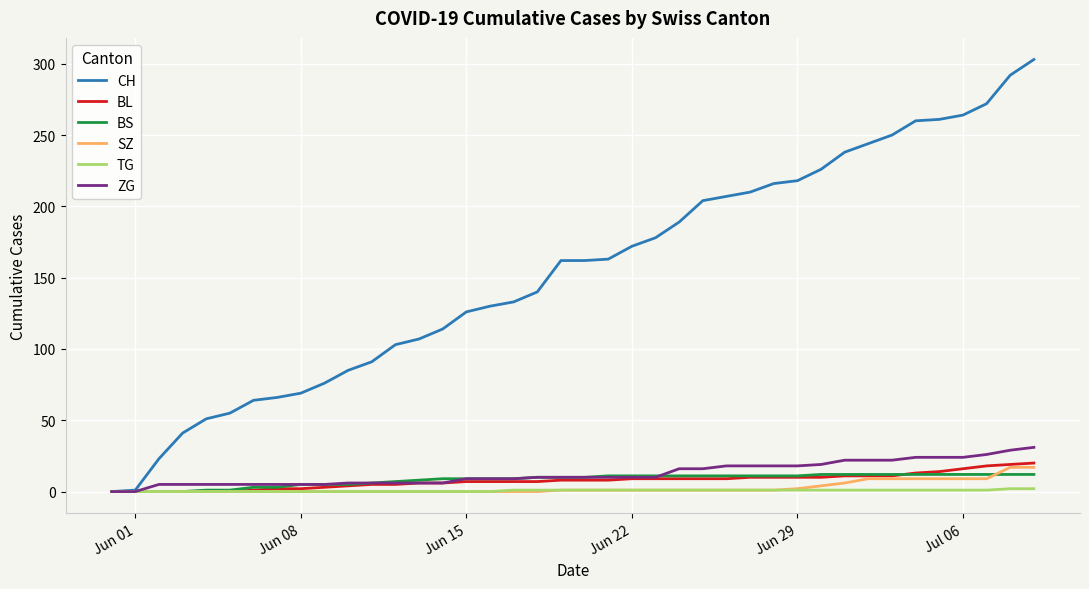

What is the greatest value displayed?

303